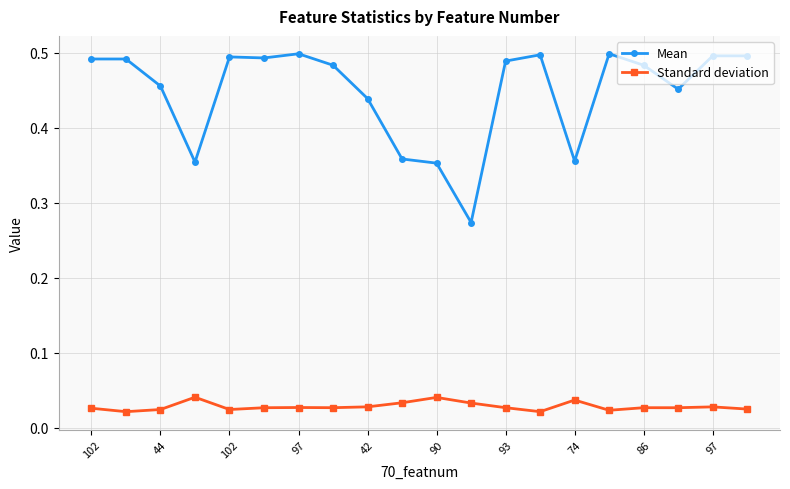

True or false: Mean and Standard deviation intersect in this chart.

False